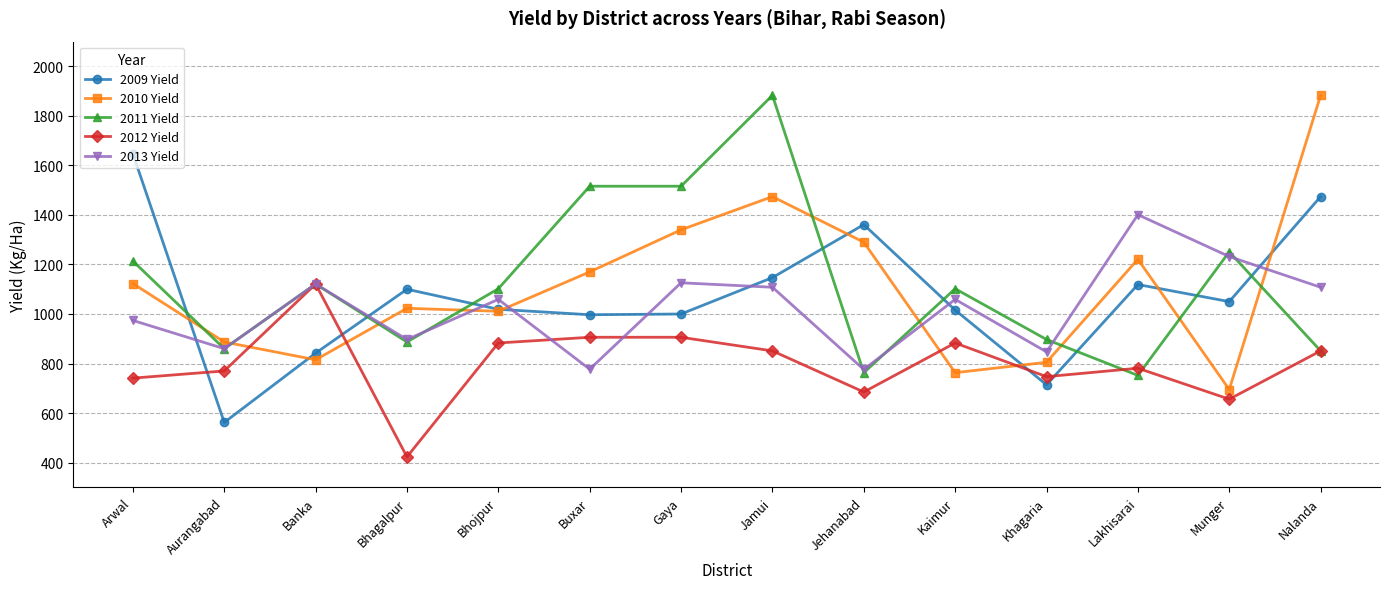

What is the maximum value shown in the chart?

1883